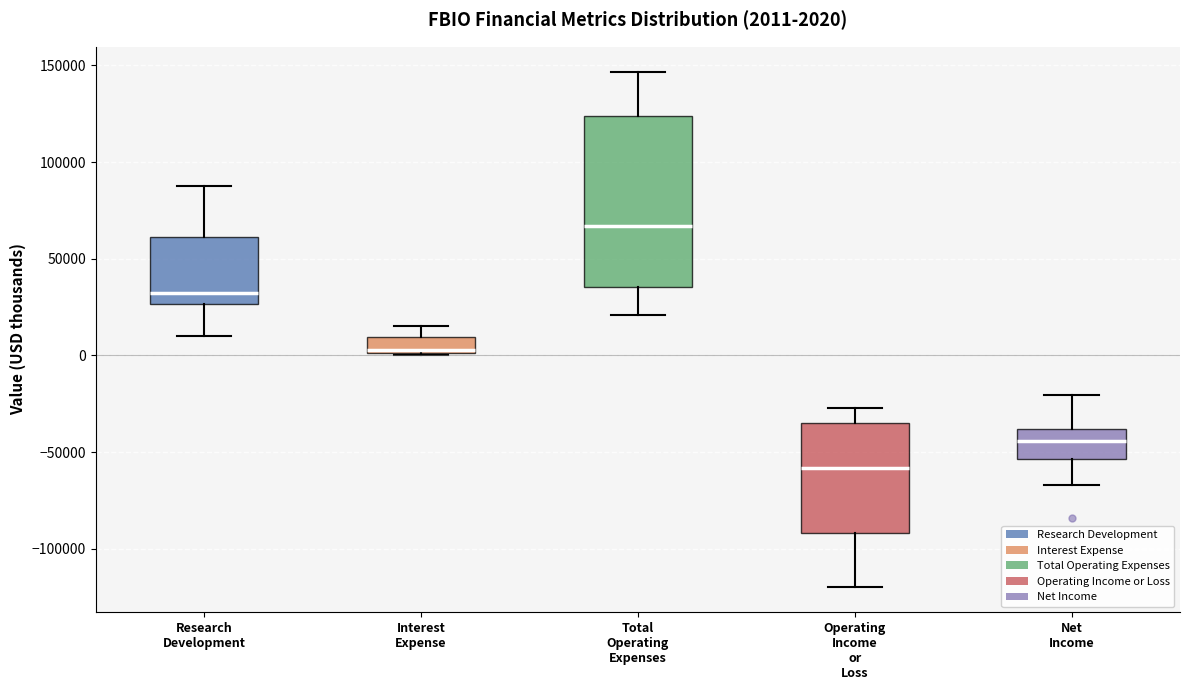

Which box's median line is the highest?

Total Operating Expenses